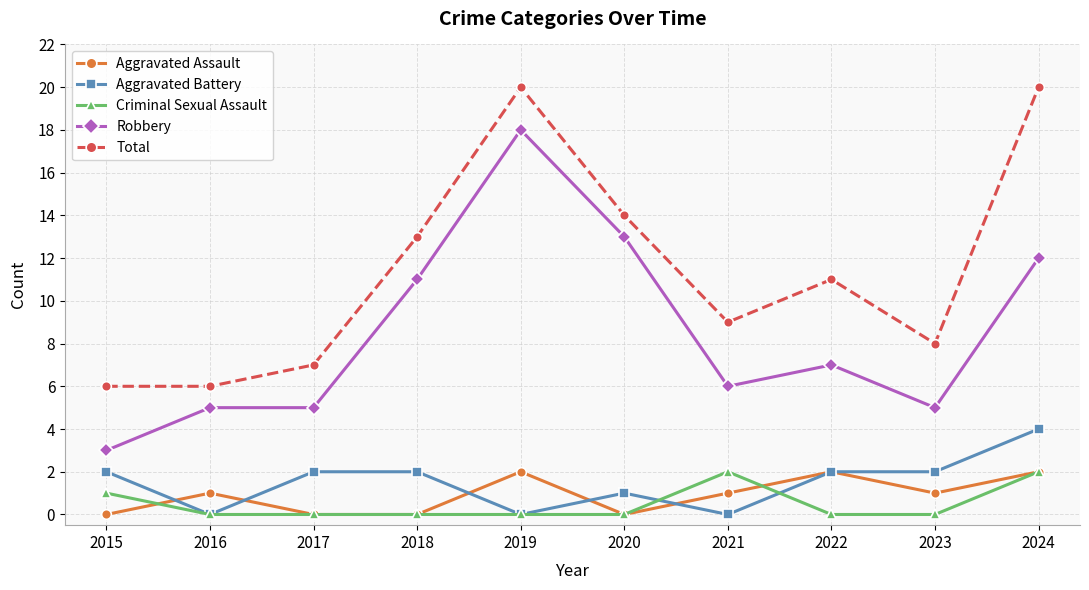

Reading left to right, what are all the values shown in this chart?

Aggravated Assault: 2015=0	2016=1	2017=0	2018=0	2019=2	2020=0	2021=1	2022=2	2023=1	2024=2
Aggravated Battery: 2015=2	2016=0	2017=2	2018=2	2019=0	2020=1	2021=0	2022=2	2023=2	2024=4
Criminal Sexual Assault: 2015=1	2016=0	2017=0	2018=0	2019=0	2020=0	2021=2	2022=0	2023=0	2024=2
Robbery: 2015=3	2016=5	2017=5	2018=11	2019=18	2020=13	2021=6	2022=7	2023=5	2024=12
Total: 2015=6	2016=6	2017=7	2018=13	2019=20	2020=14	2021=9	2022=11	2023=8	2024=20